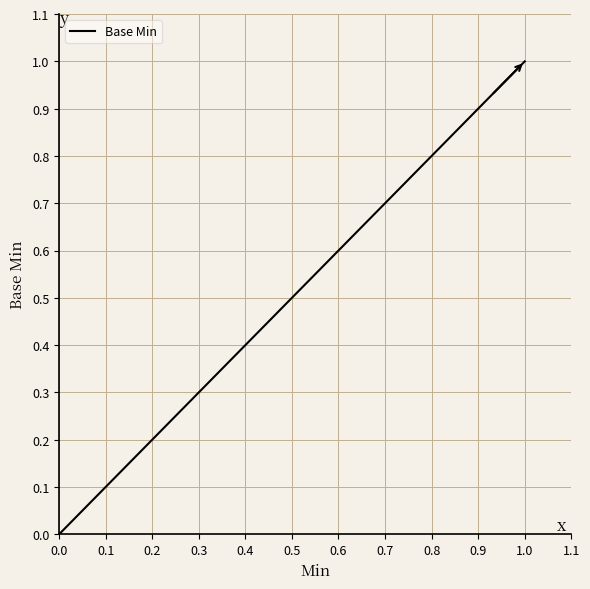

What is the greatest value displayed?

1.0